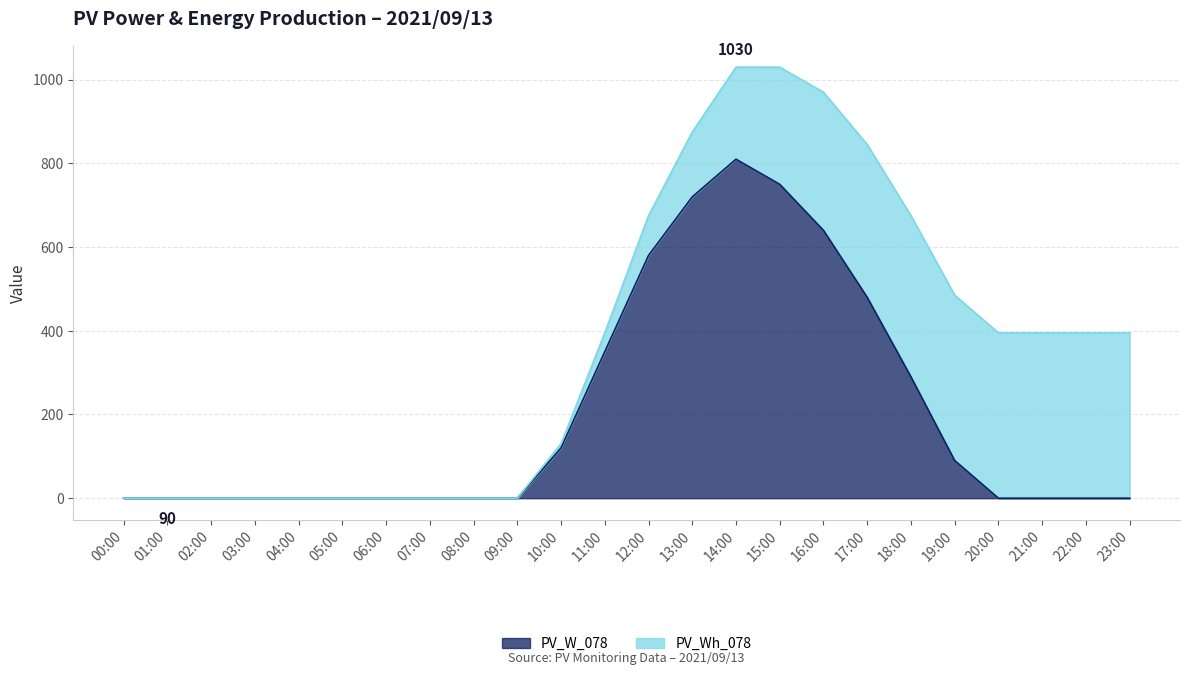

Rank the categories by value from lowest to highest.

00:00, 01:00, 02:00, 03:00, 04:00, 05:00, 06:00, 07:00, 08:00, 09:00, 20:00, 21:00, 22:00, 23:00, 19:00, 10:00, 18:00, 11:00, 17:00, 12:00, 16:00, 13:00, 15:00, 14:00